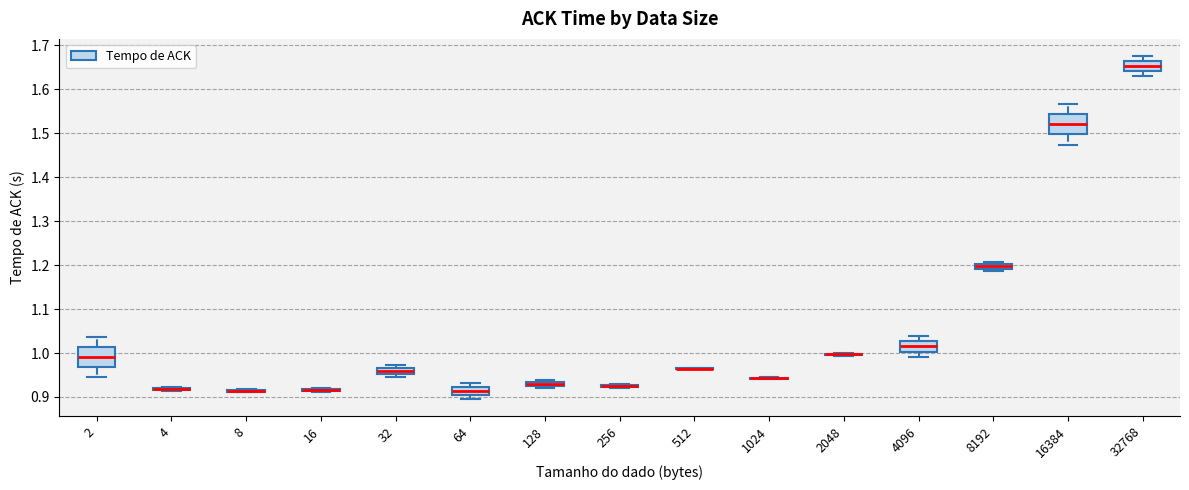

Where is the upper edge of the box at x = 128 on the y-axis? The values are not printed on the chart, so give them approximately, as read against the axis.

0.93